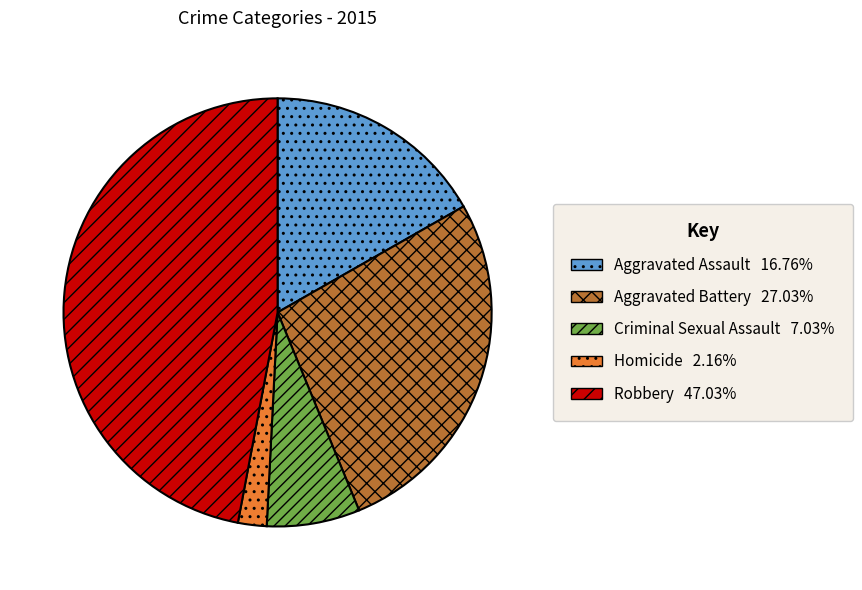

Rank the categories by value from lowest to highest.

Homicide, Criminal Sexual Assault, Aggravated Assault, Aggravated Battery, Robbery